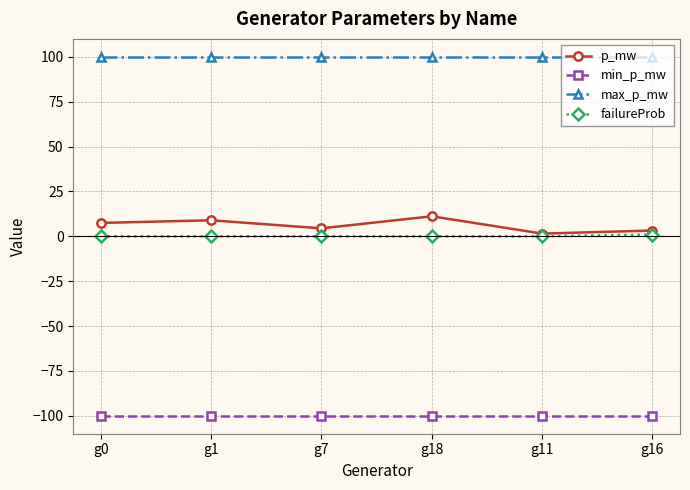

Rank the series by their maximum value, from highest to lowest.

max_p_mw, p_mw, failureProb, min_p_mw